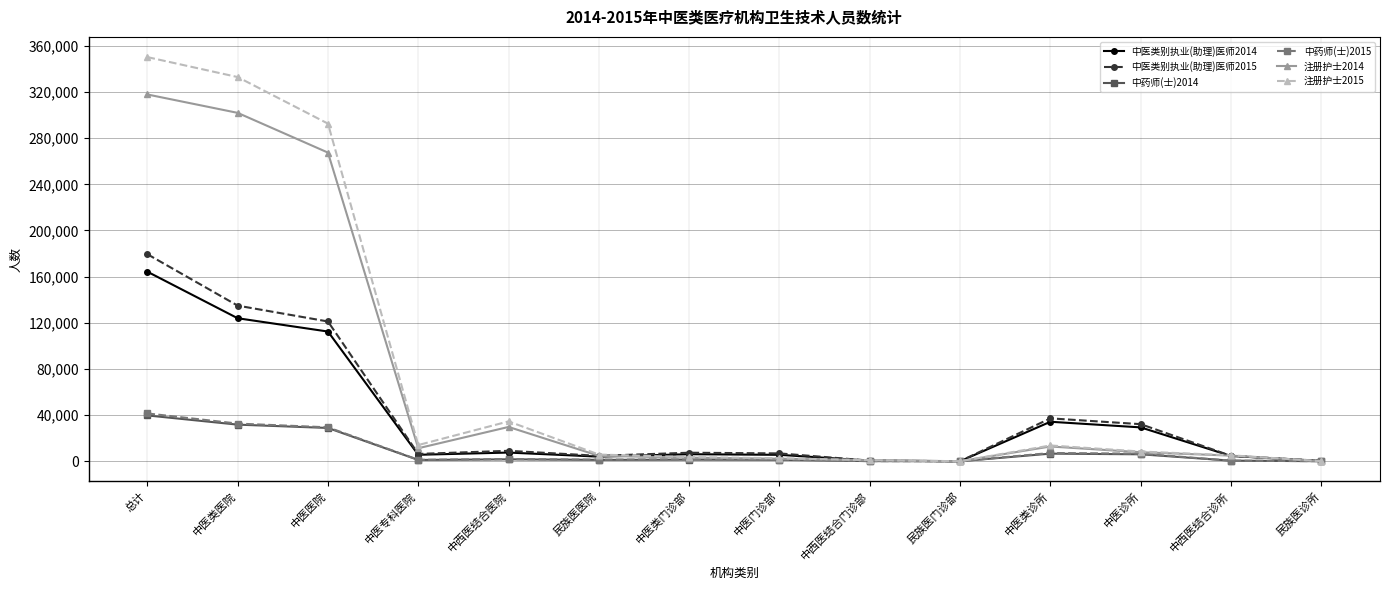

At which category is the sum across all series the highest?

总计